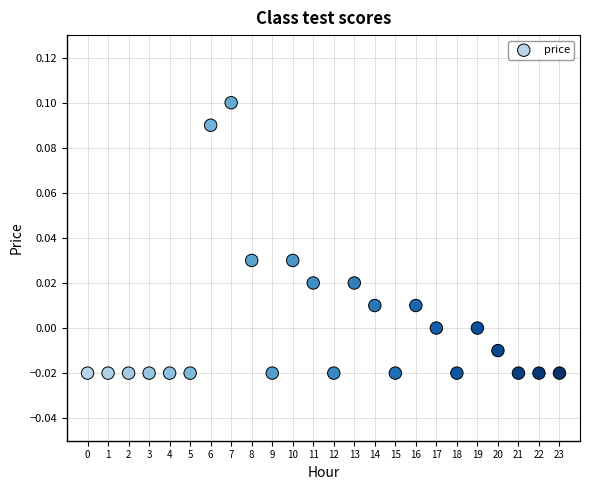

How many points are shown in the scatter plot?

24